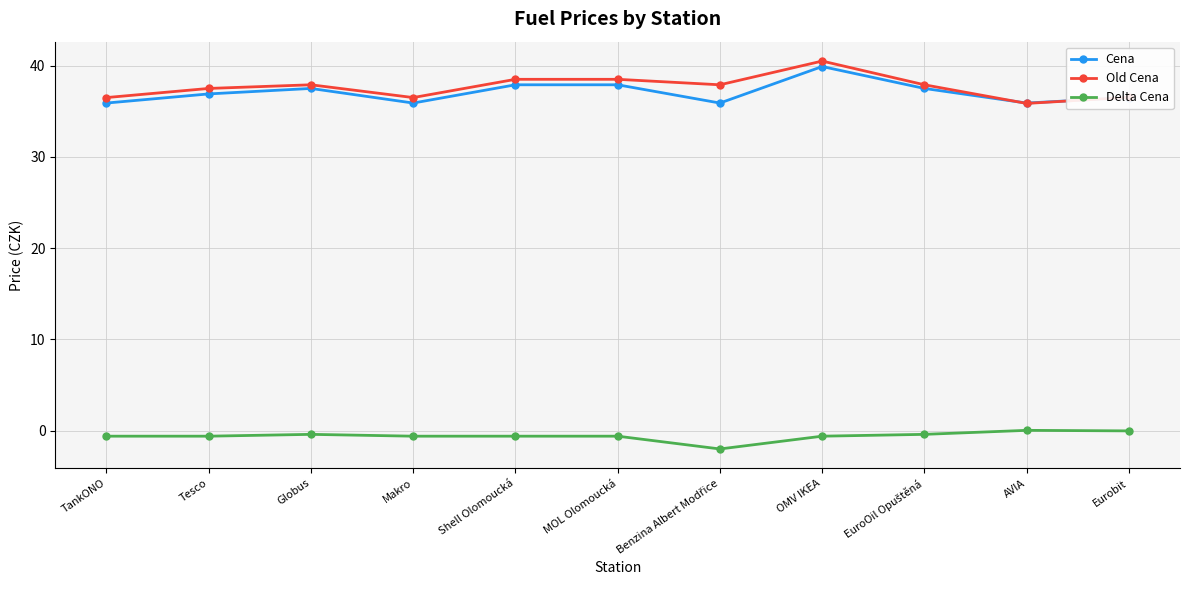

At how many categories does at least one series exceed 16?

11